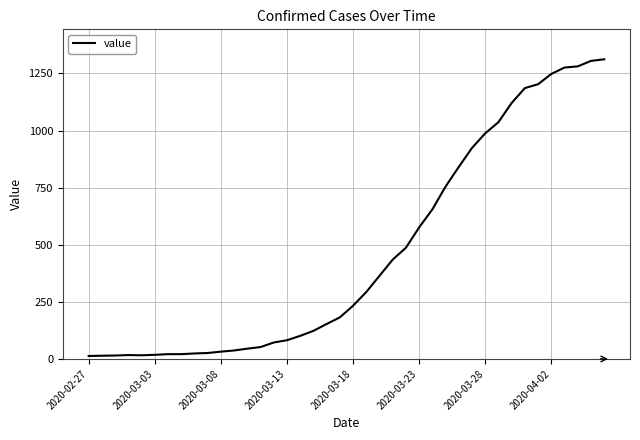

What is the difference between the maximum and minimum values?

1299